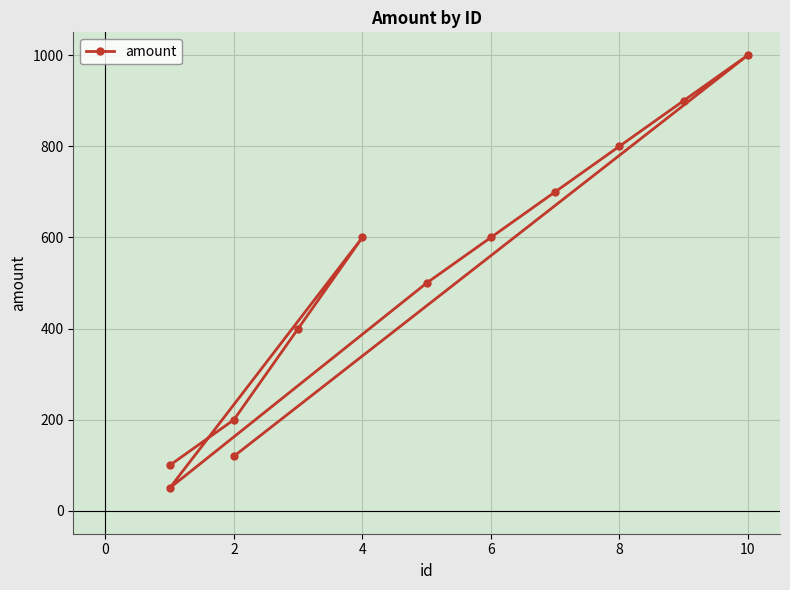

How many data points does each series have?

12